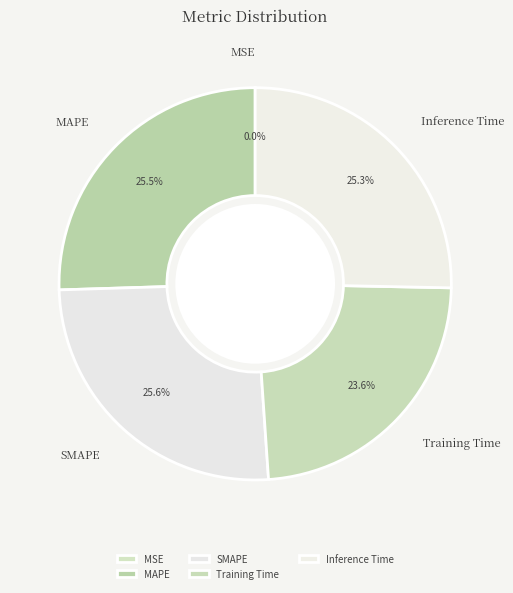

Does any single category account for the majority?

No